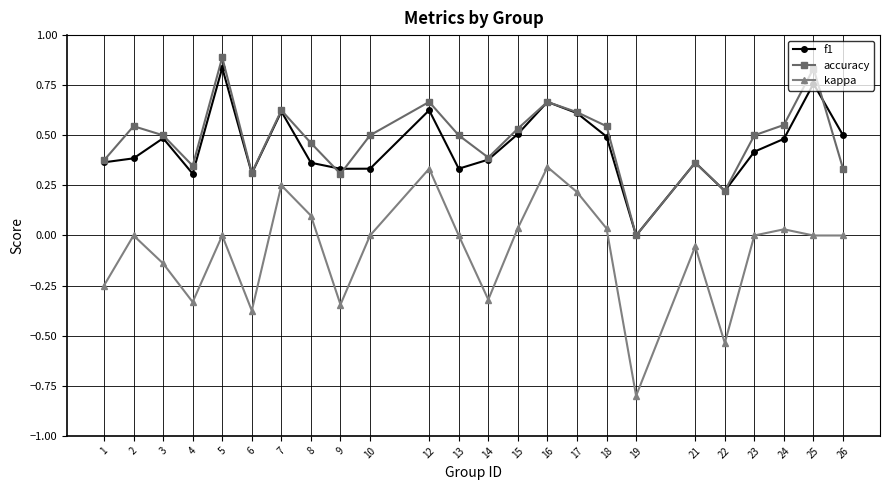

What is the sum of the accuracy values at 15 and 1?

0.9